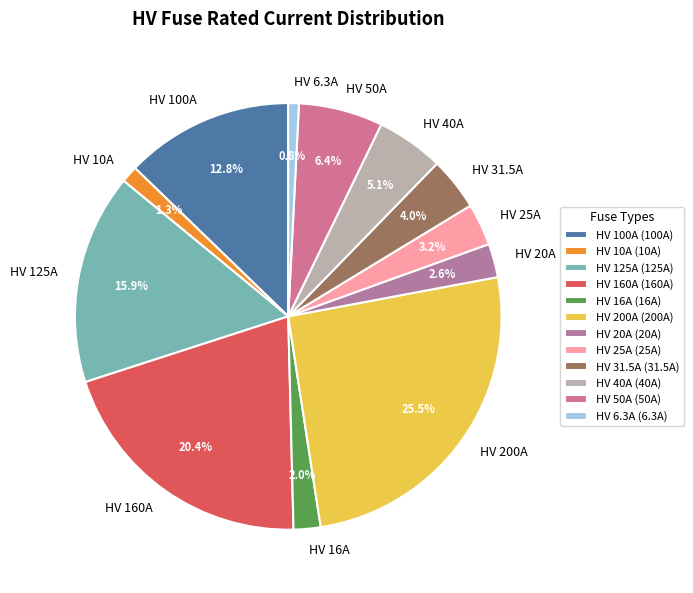

True or false: HV 100A accounts for 13% of the total.

True